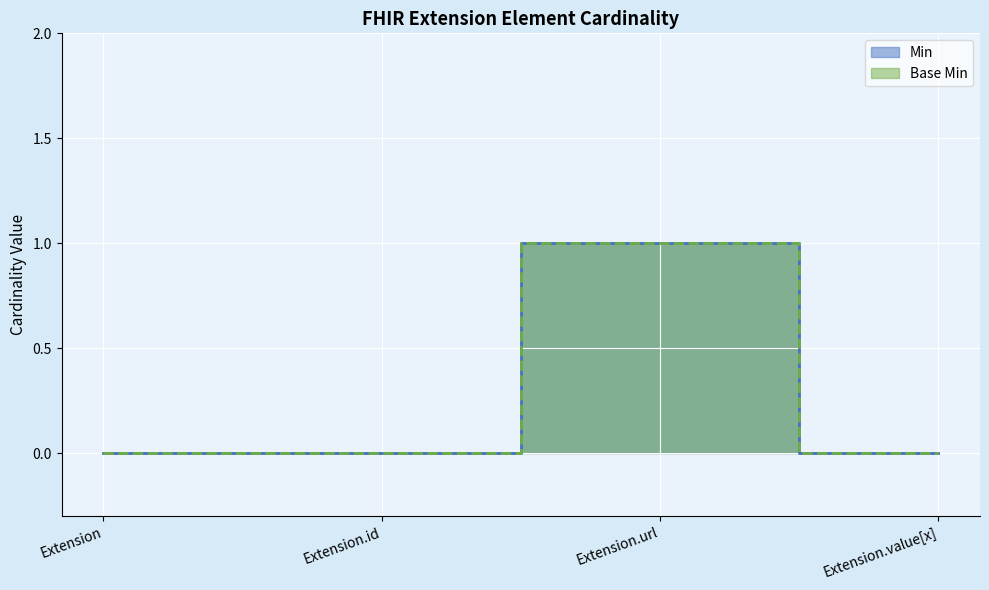

True or false: Base Min has more than 2 points higher than both neighbors.

False